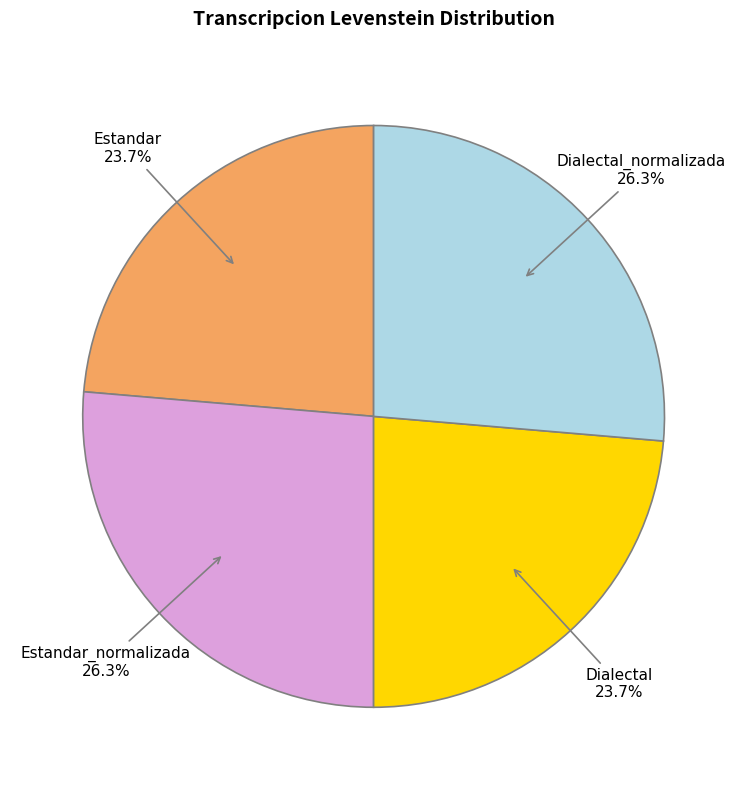

Count the number of slices in the pie.

4